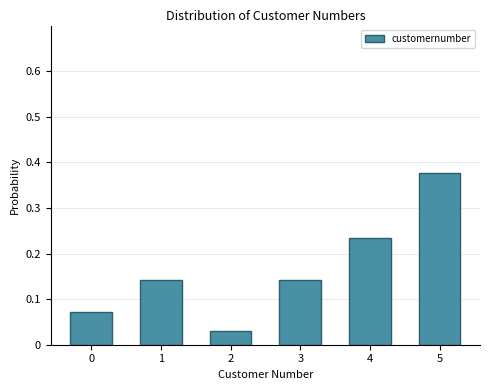

What is the difference between the values at 2 and 5?

0.3